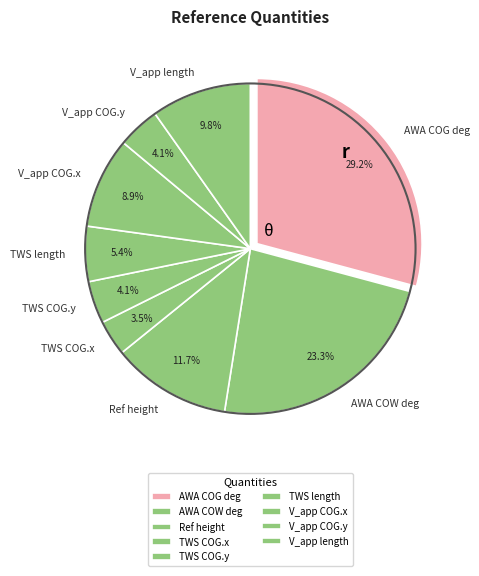

Does TWS length account for over 50% of the chart?

No